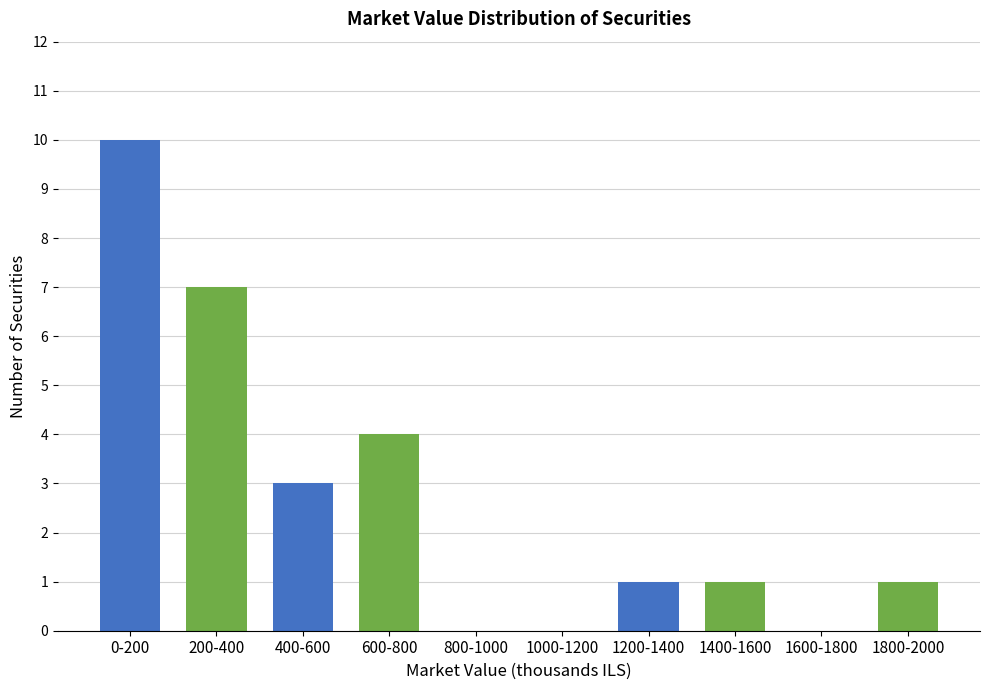

Reading right to left, extract all data points from this chart.

1800-2000=1	1600-1800=0	1400-1600=1	1200-1400=1	1000-1200=0	800-1000=0	600-800=4	400-600=3	200-400=7	0-200=10